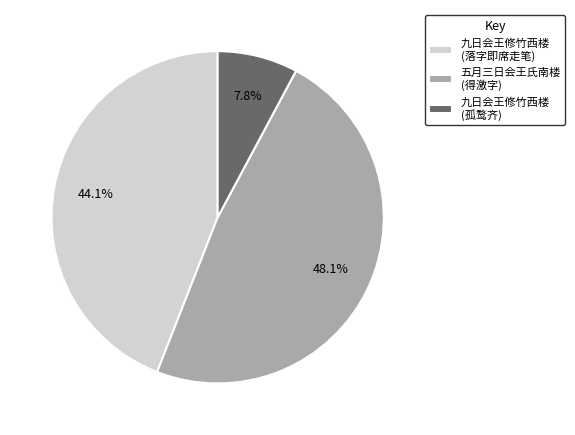

Does 九日会王修竹西楼 (落字即席走笔) represent more than half of the total?

No